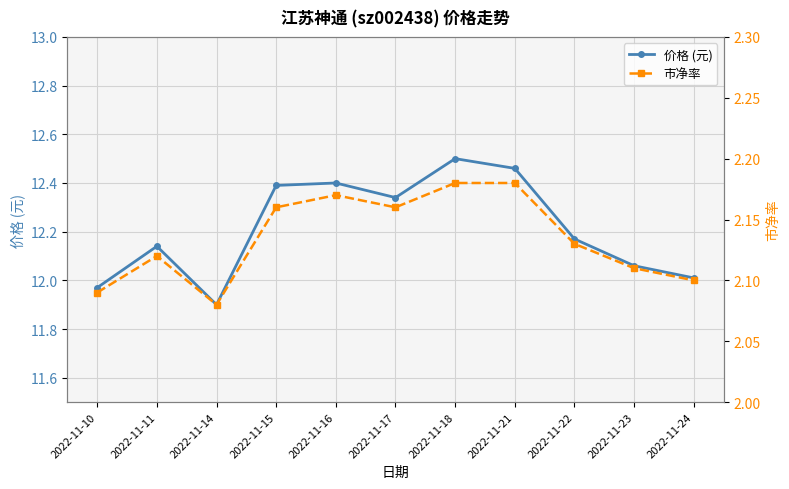

True or false: 市净率 and 价格 (元) cross at least once.

False